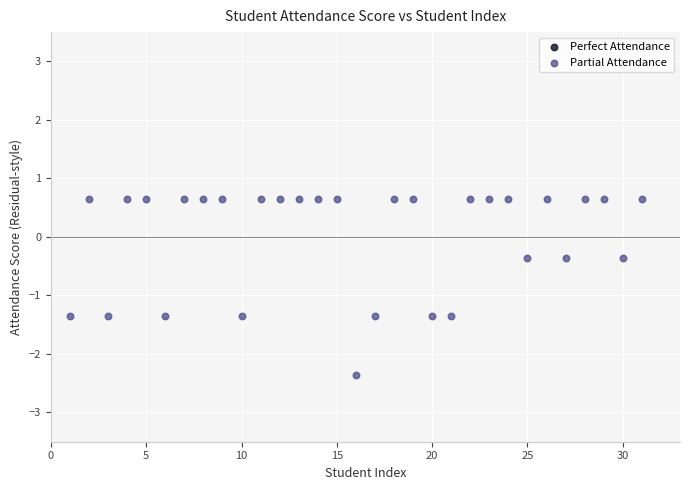

What is the range of X values (max minus min)?

30.0